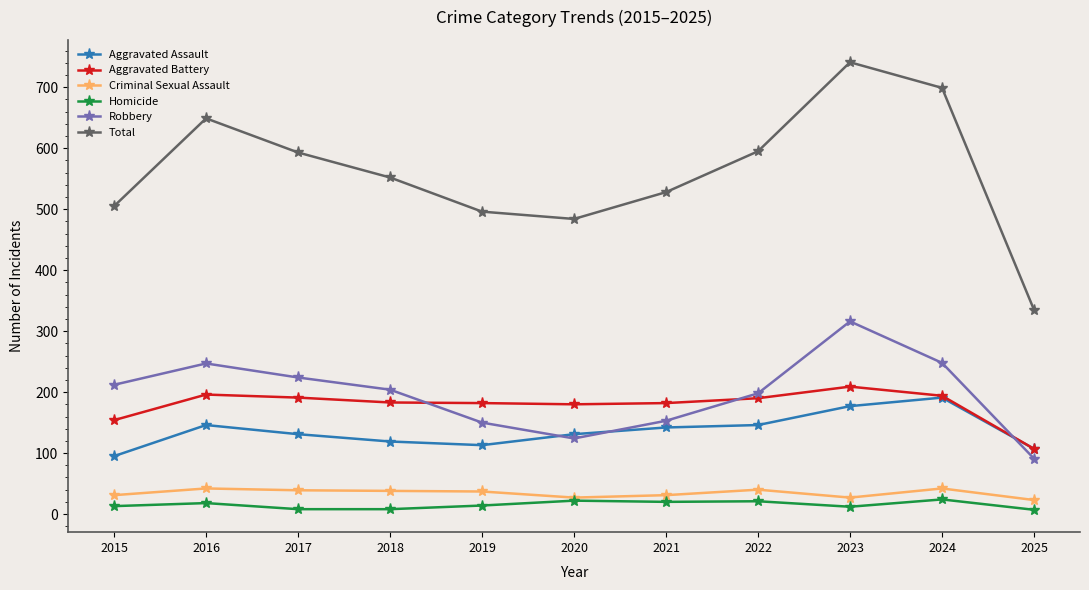

Which label corresponds to the largest value in the chart?

2023